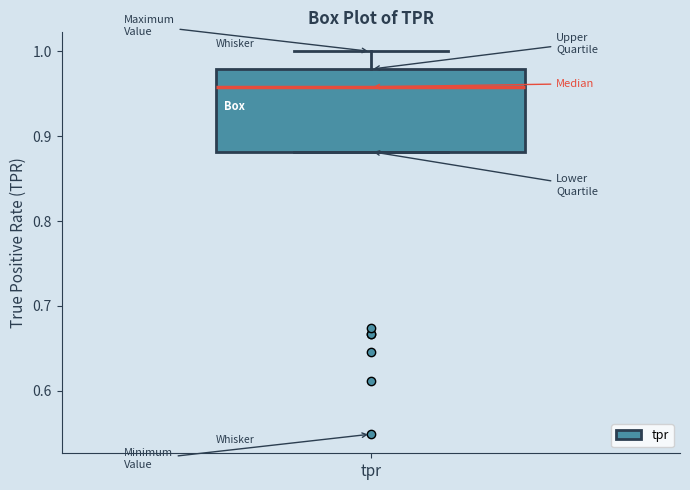

Where does the median line of the box for tpr sit on the y-axis? The values are not printed on the chart, so give them approximately, as read against the axis.

0.96